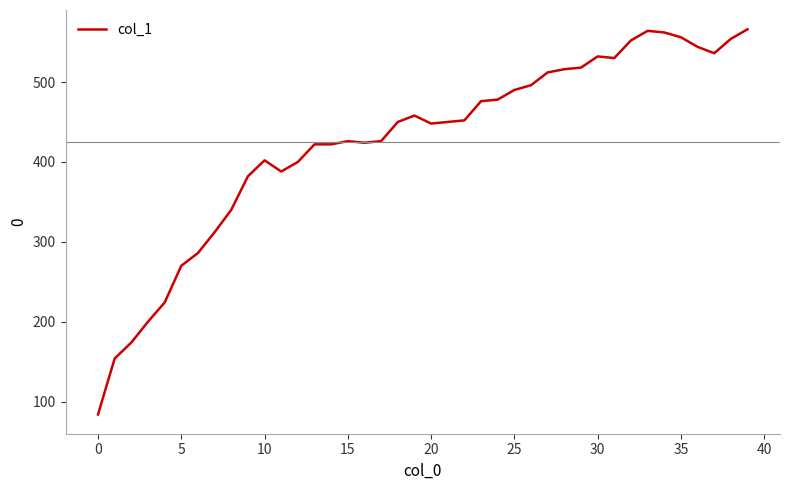

What is the average value?

424